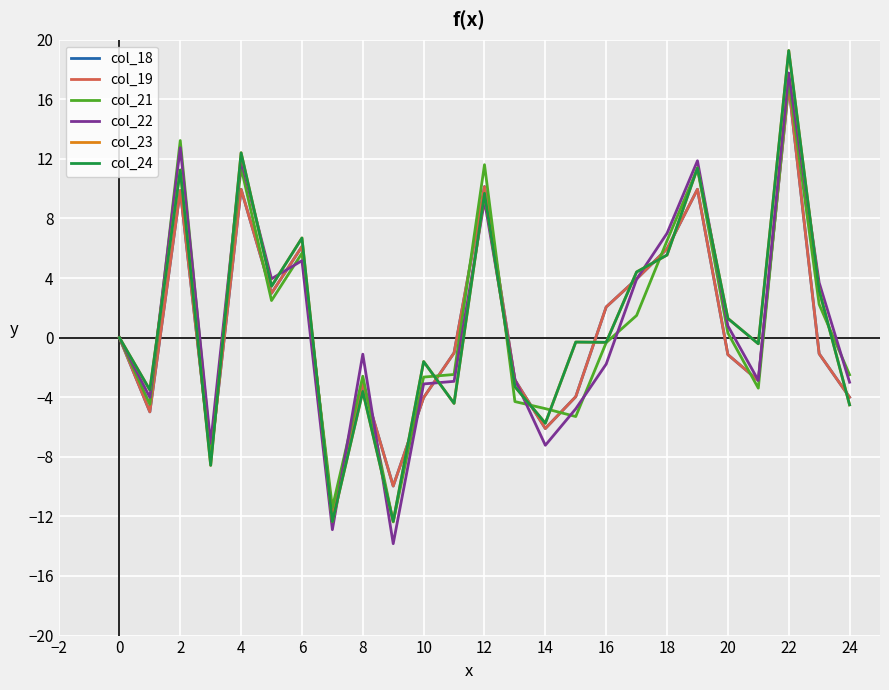

In col_23, how many points are higher than both neighbors (excluding endpoints)?

9